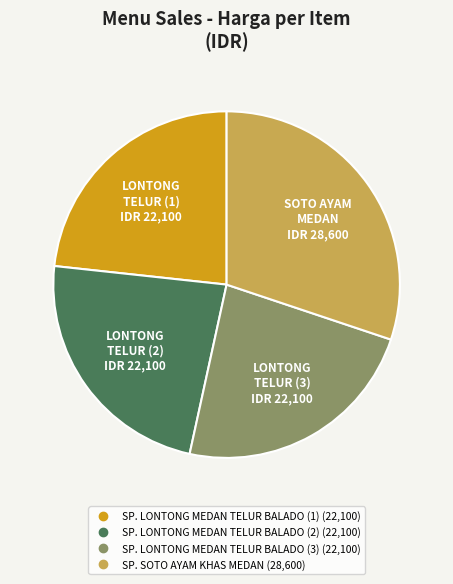

Approximately how many times larger is the value at SP. LONTONG MEDAN TELUR BALADO (3) compared to SP. LONTONG MEDAN TELUR BALADO (1)?

1.0